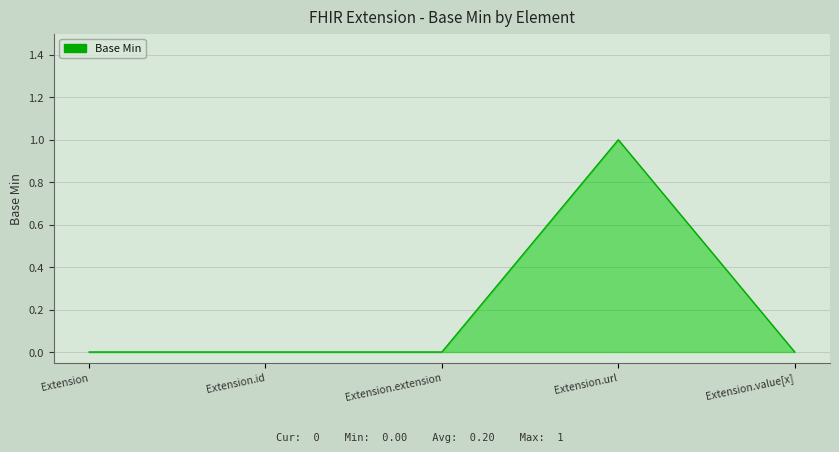

What is the sum of all values?

1